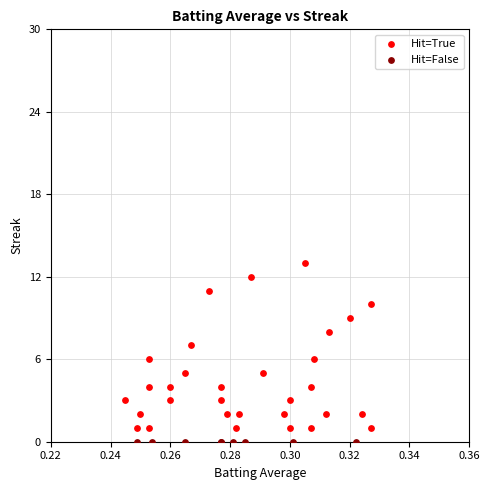

Which series contains the highest Y value?

Hit=True